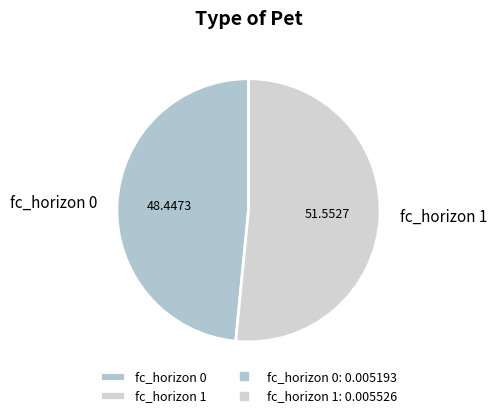

True or false: fc_horizon 1 accounts for 52% of the total.

True